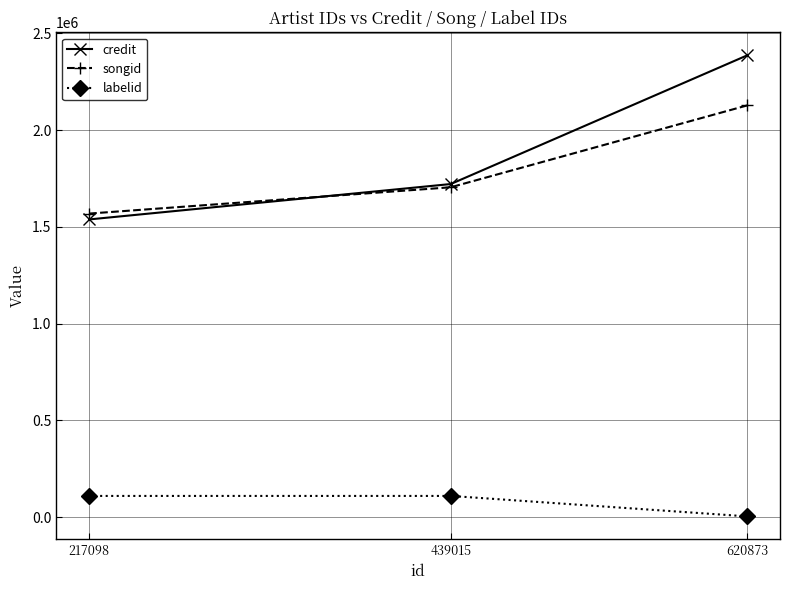

What is the difference between the maximum and second lowest values in the credit series?

664916